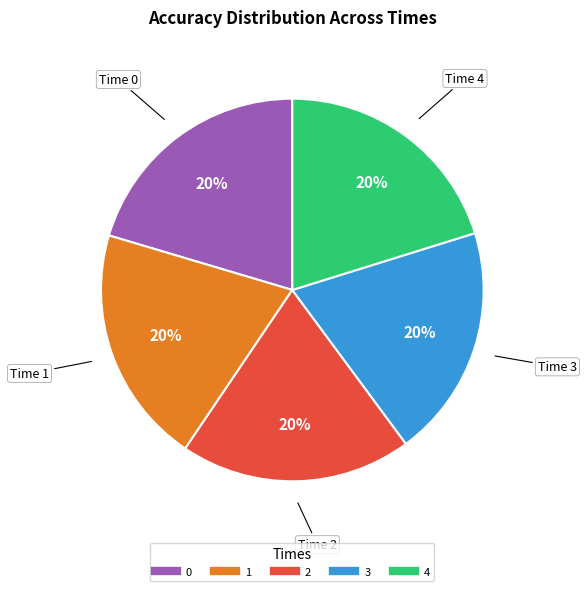

To the nearest percent, what is the average slice percentage?

20%